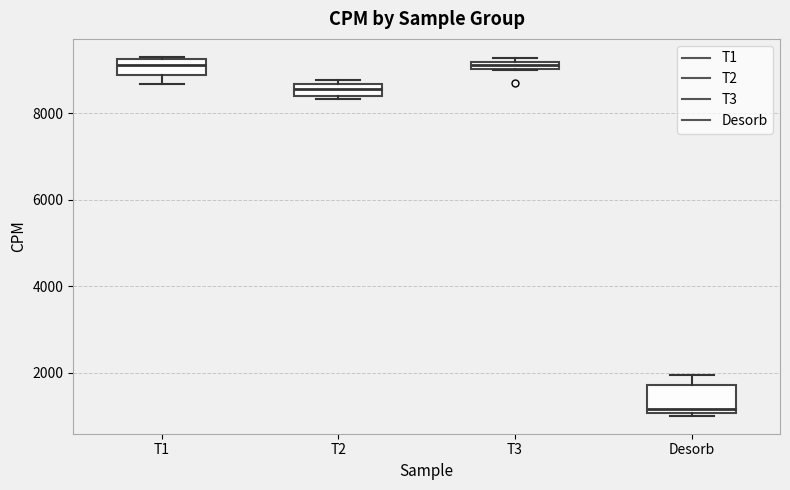

Comparing the boxes themselves (not the whiskers), which one is the tallest?

Desorb